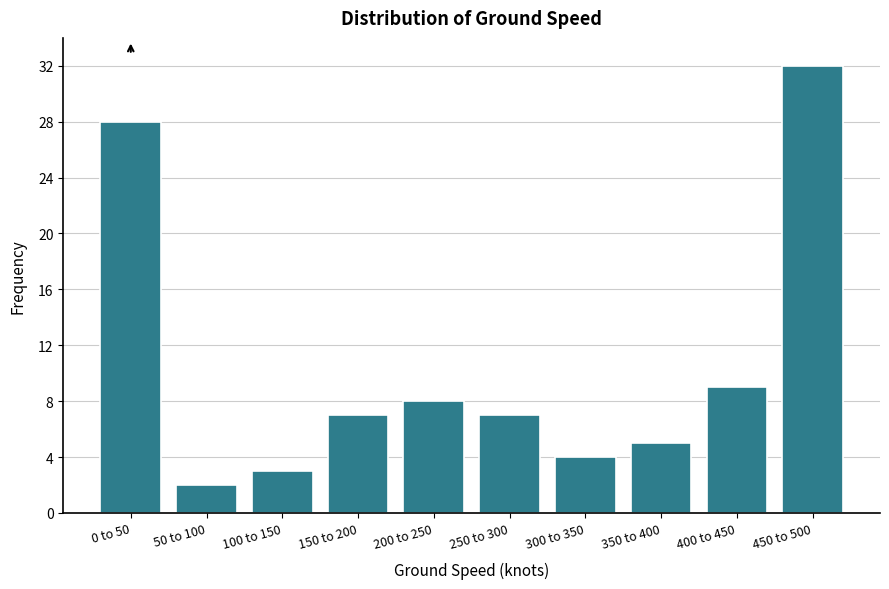

Reading right to left, extract all data points from this chart.

450 to 500=32	400 to 450=9	350 to 400=5	300 to 350=4	250 to 300=7	200 to 250=8	150 to 200=7	100 to 150=3	50 to 100=2	0 to 50=28